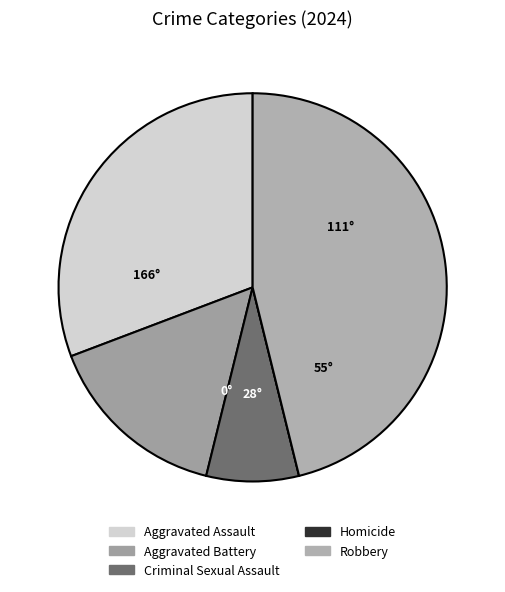

Which category has the biggest portion of the pie?

Robbery